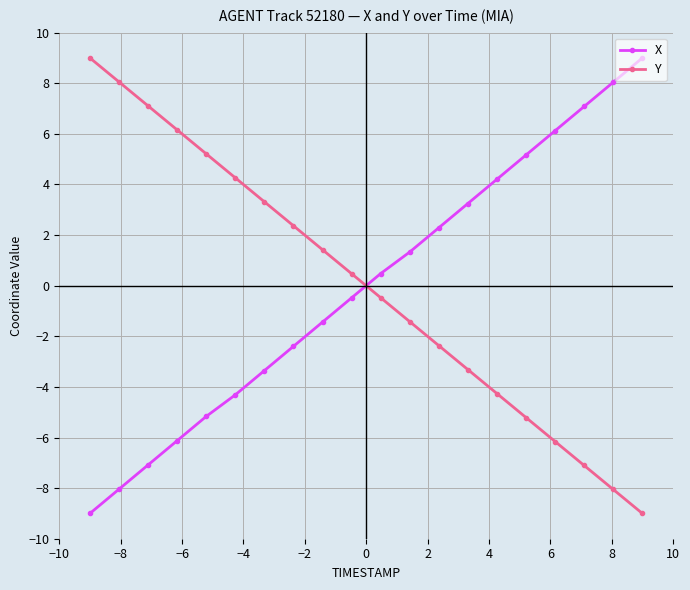

After their last crossing, which series has the higher values: Y or X?

X